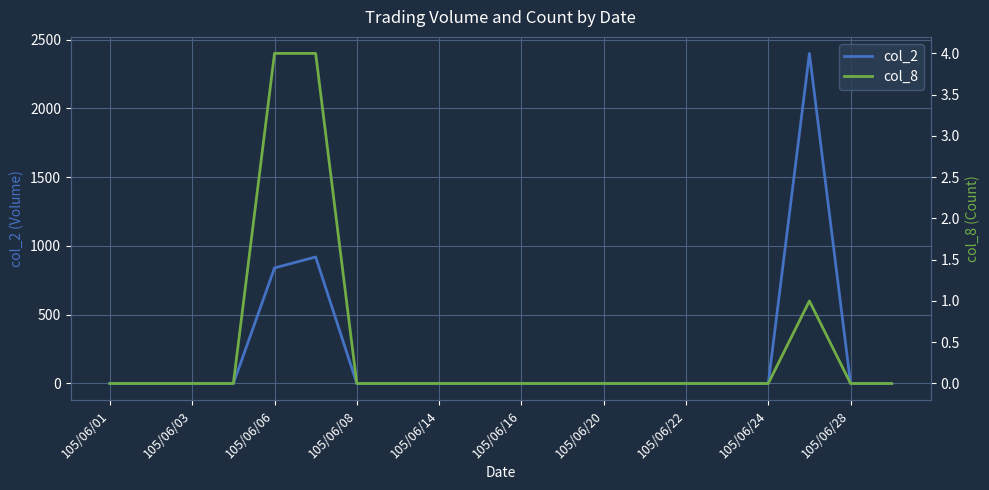

The value of col_2 at 105/06/08 is 909. True or false?

False